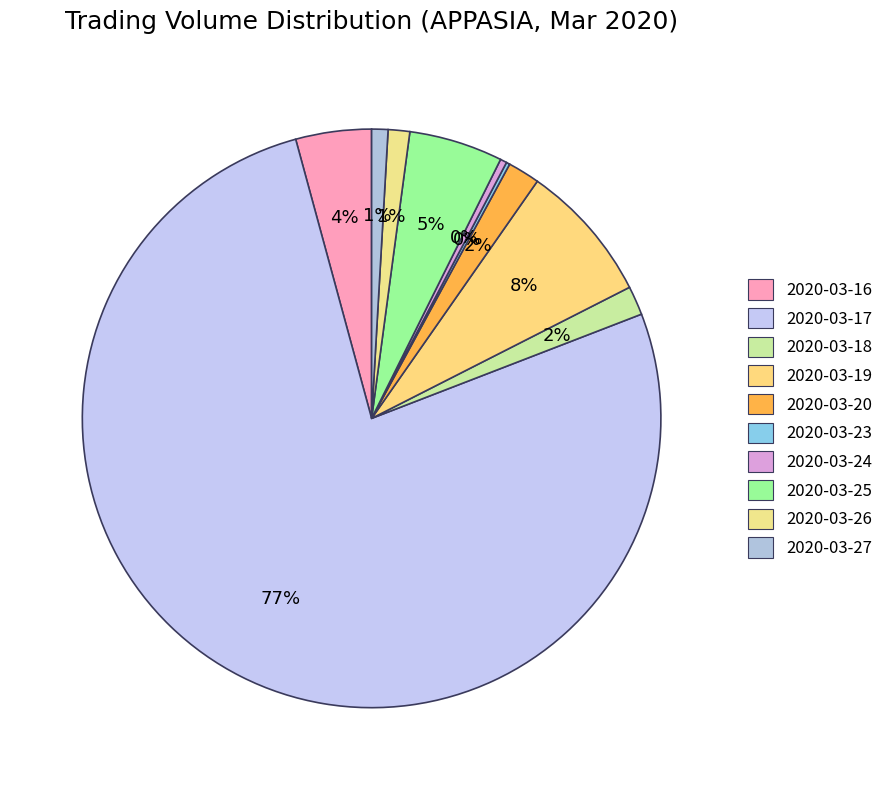

True or false: 2020-03-19 accounts for 8% of the total.

True